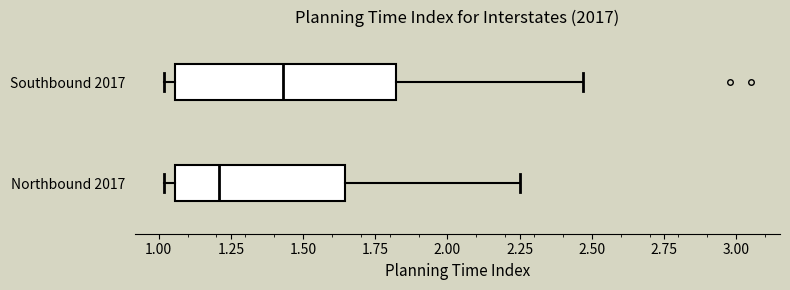

Reading bottom to top, transcribe this box plot: for each box, give where its median line is, the range the box spans, and where its two whiskers end, as read against the x-axis. The values are not printed on the chart, so give them approximately, as read against the axis.

Northbound 2017: median 1.20, box 1.05 to 1.65, whiskers 1.00 to 2.25
Southbound 2017: median 1.45, box 1.05 to 1.80, whiskers 1.00 to 2.45